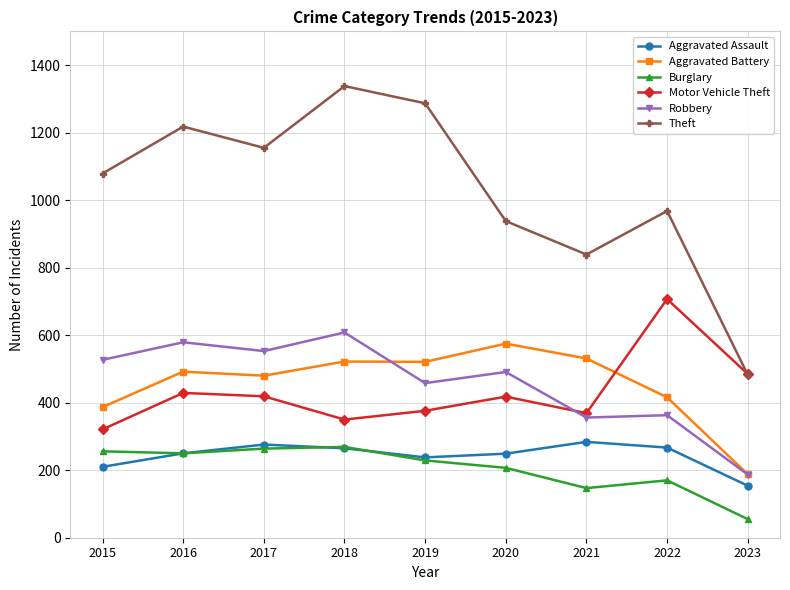

At which category is the sum across all series the highest?

2018